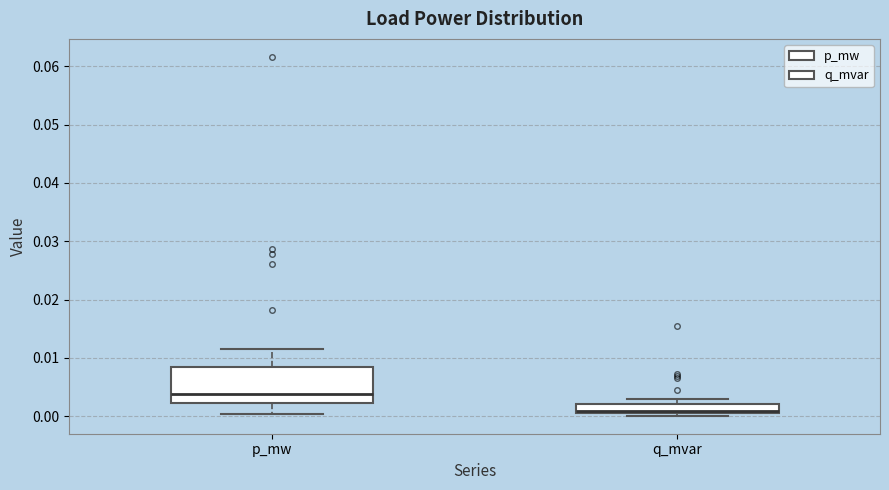

Where is the lower edge of the box for q_mvar on the y-axis? The values are not printed on the chart, so give them approximately, as read against the axis.

0.001